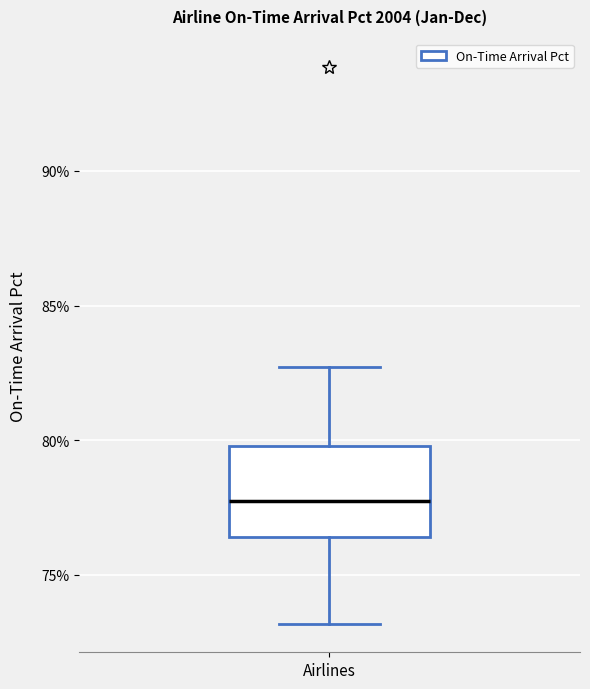

Read this box plot against the y-axis: the position of the median line, the range covered by the box, and the ends of both whiskers. The values are not printed on the chart, so give them approximately, as read against the axis.

median 77.5, box 76.5 to 80.0, whiskers 73.0 to 82.5